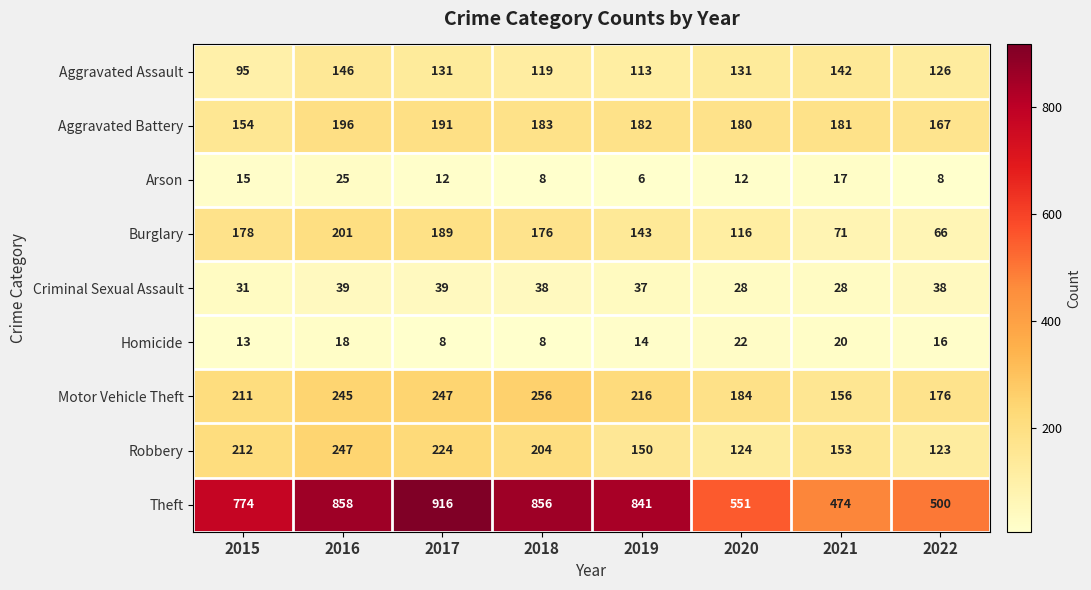

What is the smallest value displayed?

6